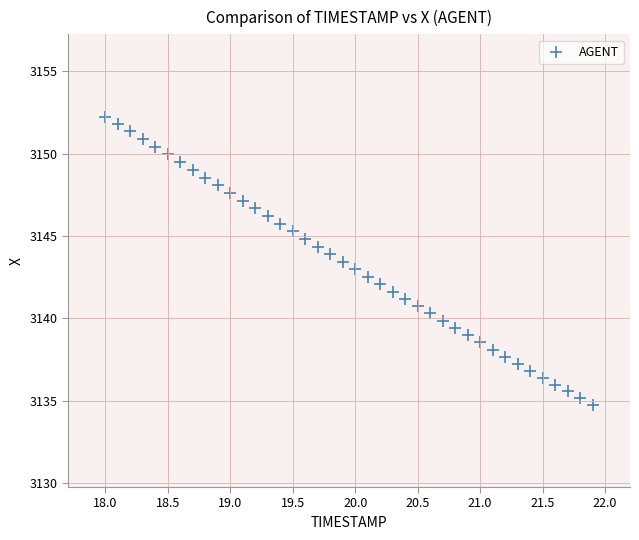

What is the range of X values (max minus min)?

3.9